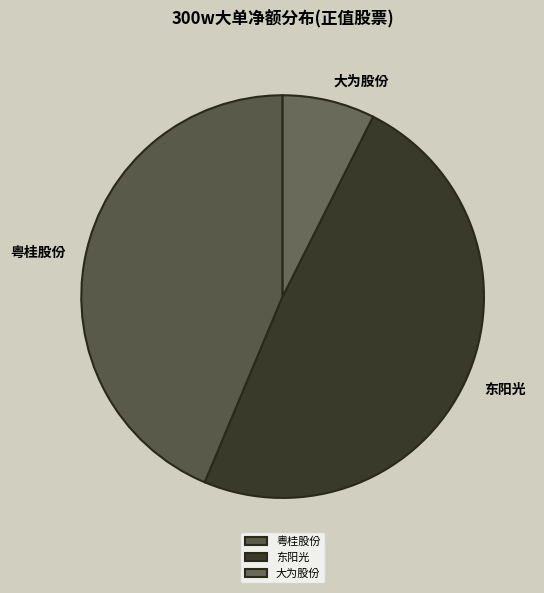

Approximately how many times larger is the value at 东阳光 compared to 大为股份?

6.6